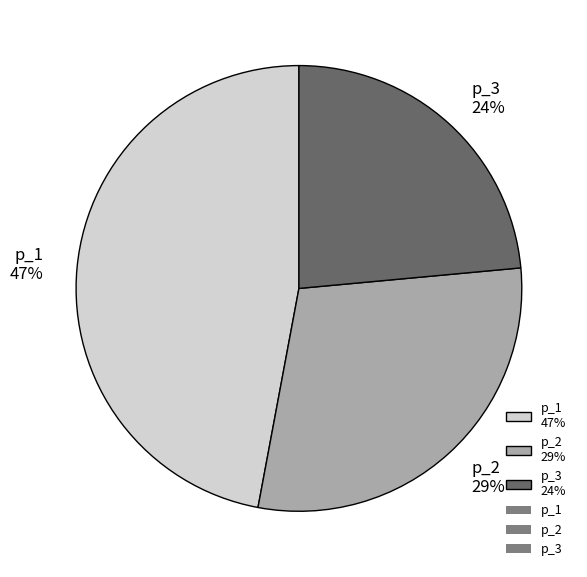

To the nearest percent, what portion does p_1 represent?

47%